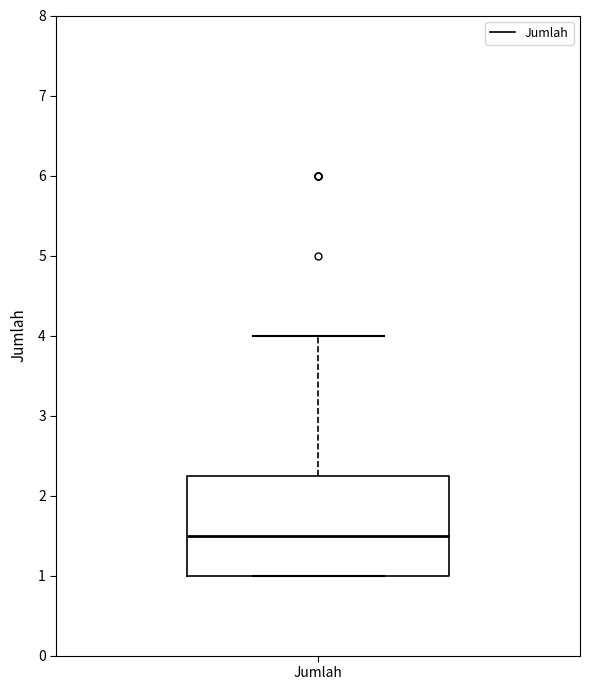

Transcribe this box plot: give where the median line is, the range the box spans, and where the two whiskers end, as read against the y-axis. The values are not printed on the chart, so give them approximately, as read against the axis.

median 1.5, box 1.0 to 2.3, whiskers 1.0 to 4.0